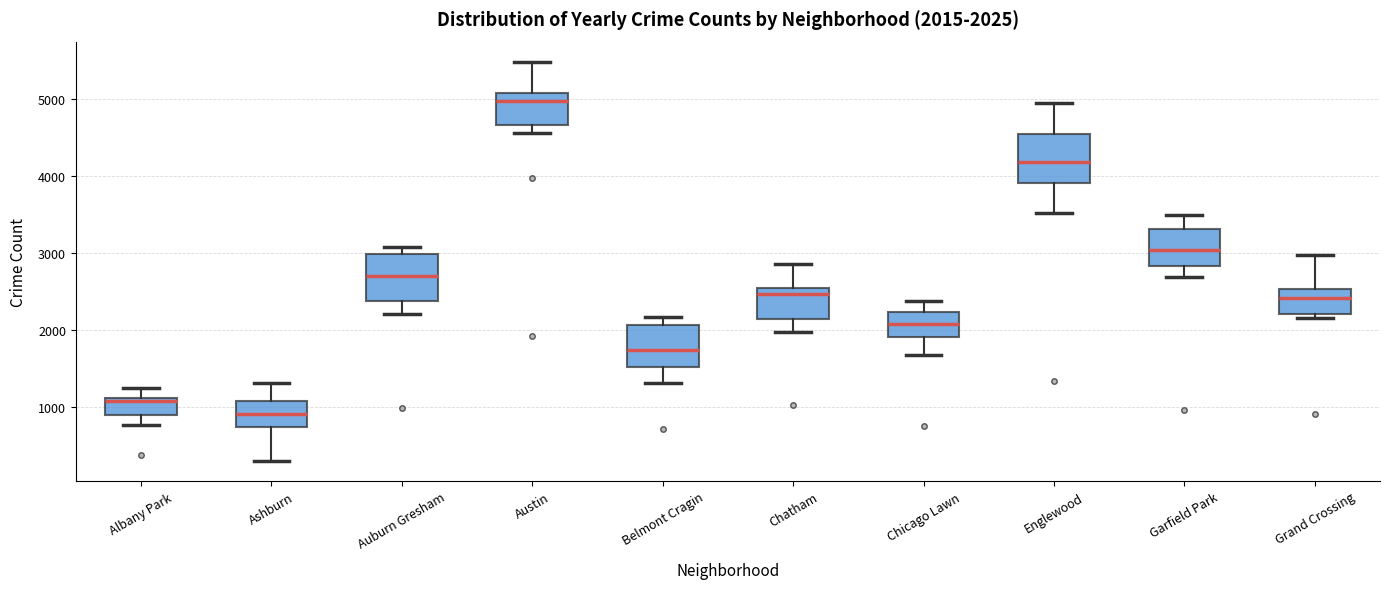

Which box has the highest median line?

Austin